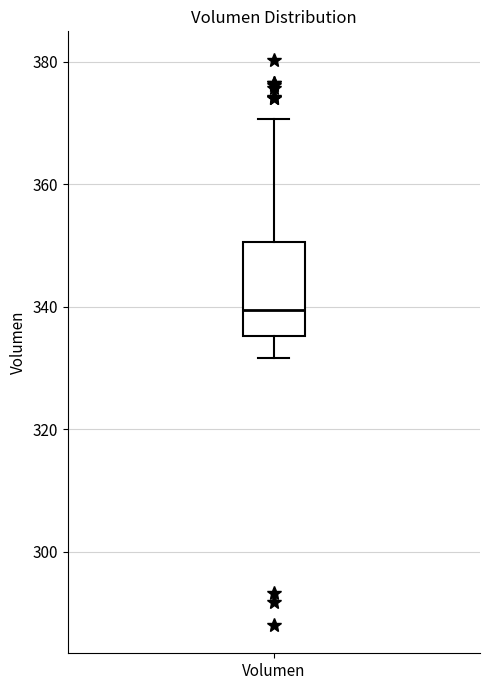

Where is the lower edge of the box for Volumen on the y-axis? The values are not printed on the chart, so give them approximately, as read against the axis.

336